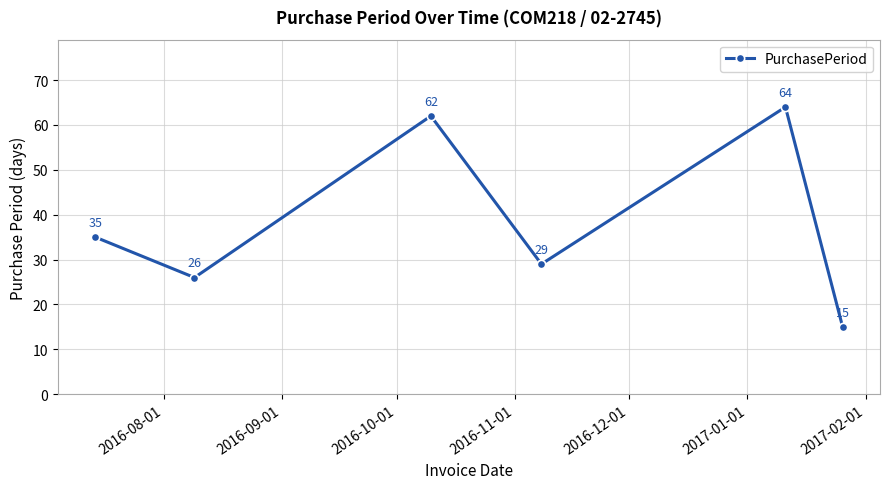

What is the minimum value shown in the chart?

15